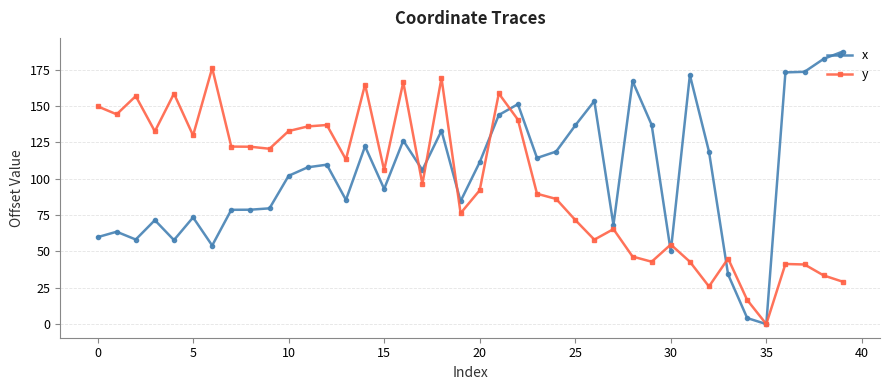

What is the value of the y point at the 37th from the left?

41.4